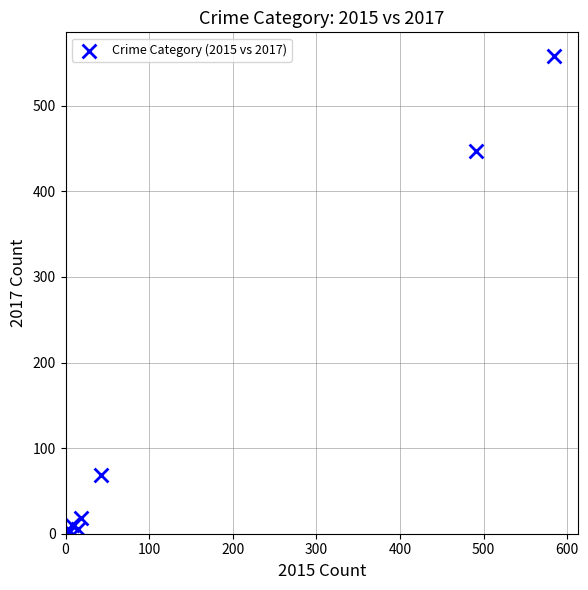

What Y value in the scatter plot is closest to 279?

447